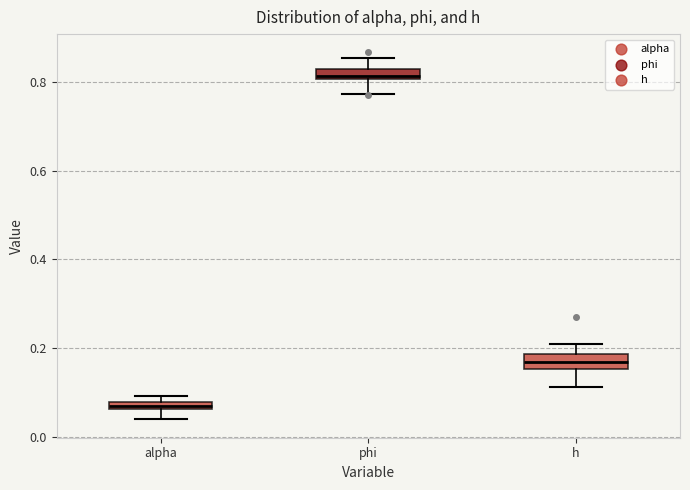

Which box has the highest median line?

phi